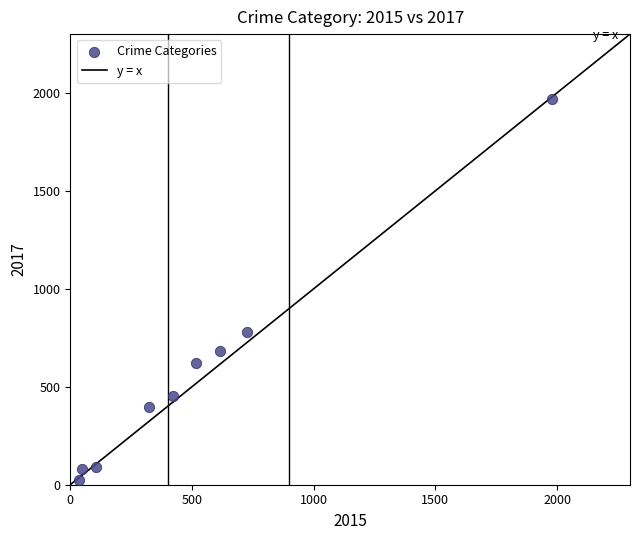

What Y value in the scatter plot is closest to 995?

780